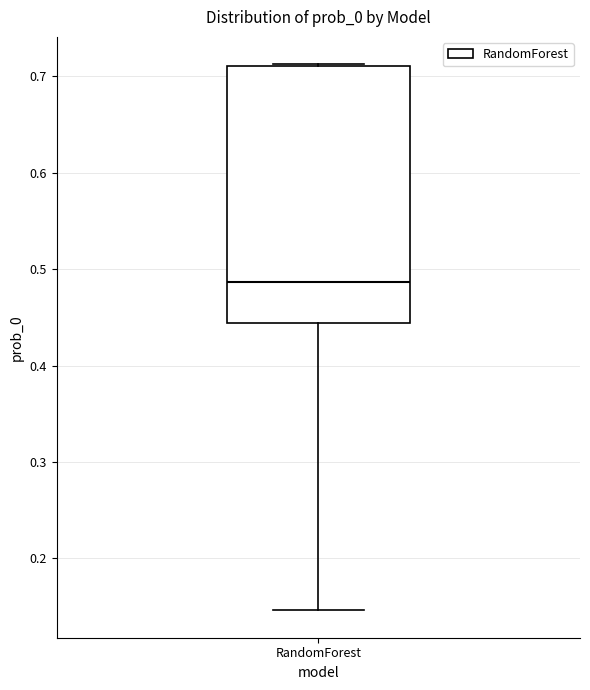

Read this box plot against the y-axis: the position of the median line, the range covered by the box, and the ends of both whiskers. The values are not printed on the chart, so give them approximately, as read against the axis.

median 0.49, box 0.44 to 0.71, whiskers 0.15 to 0.71